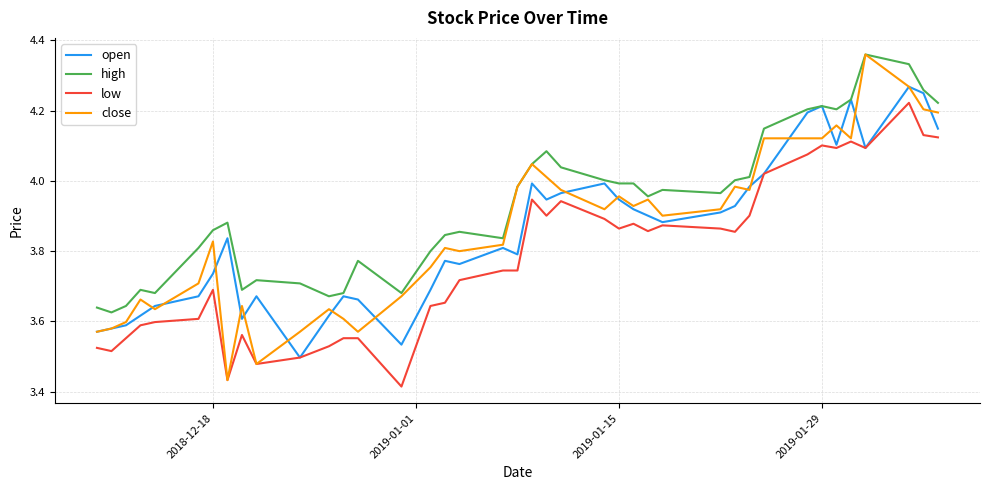

Which series has the largest total across all categories?

high